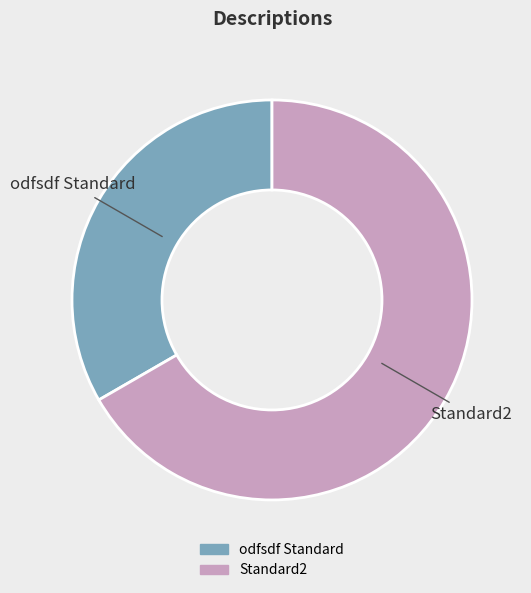

What is the majority slice?

Standard2